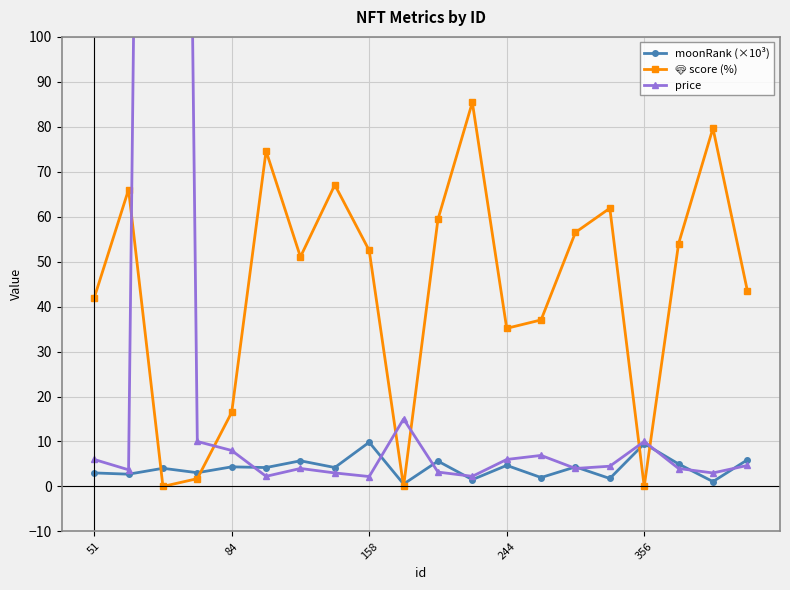

In moonRank (×10³), how many points are lower than both neighbors (excluding endpoints)?

9